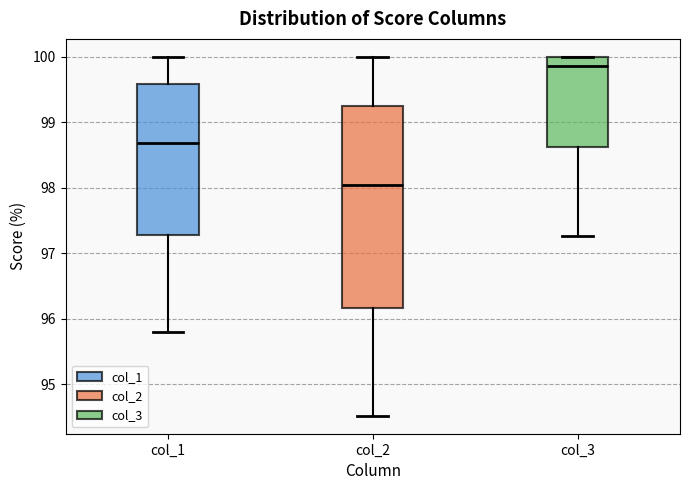

Reading left to right, transcribe this box plot: for each box, give where its median line is, the range the box spans, and where its two whiskers end, as read against the y-axis. The values are not printed on the chart, so give them approximately, as read against the axis.

col_1: median 98.7, box 97.3 to 99.6, whiskers 95.8 to 100.0
col_2: median 98.0, box 96.2 to 99.2, whiskers 94.5 to 100.0
col_3: median 99.9, box 98.6 to 100.0, whiskers 97.3 to 100.0